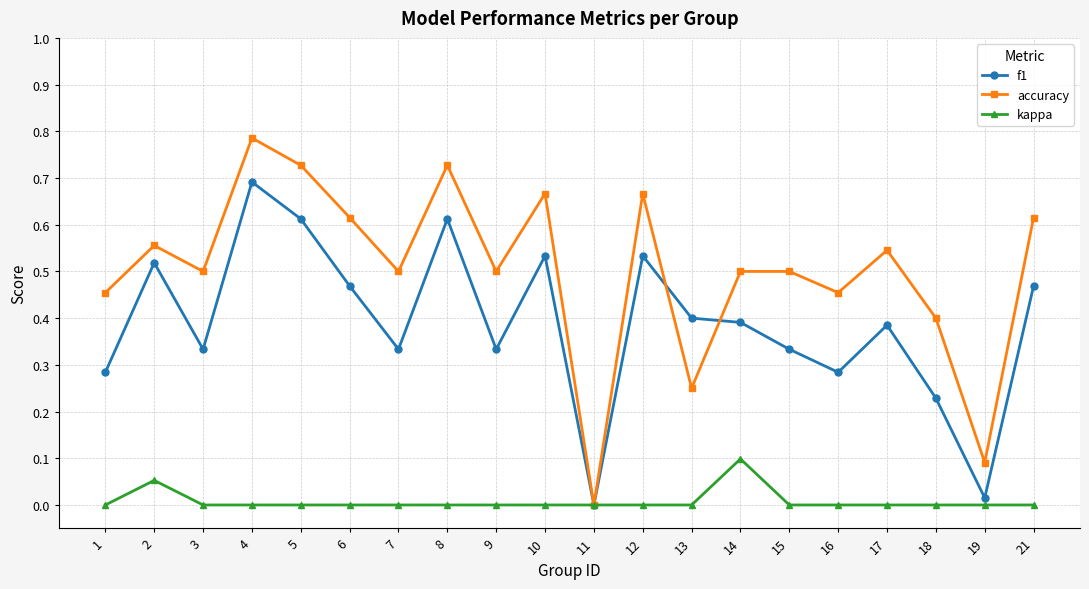

How many data points in f1 are above 0?

19